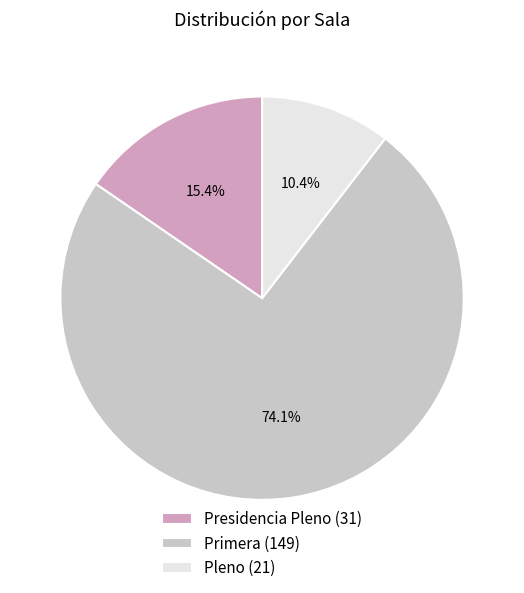

To the nearest percent, what portion does Pleno represent?

10%